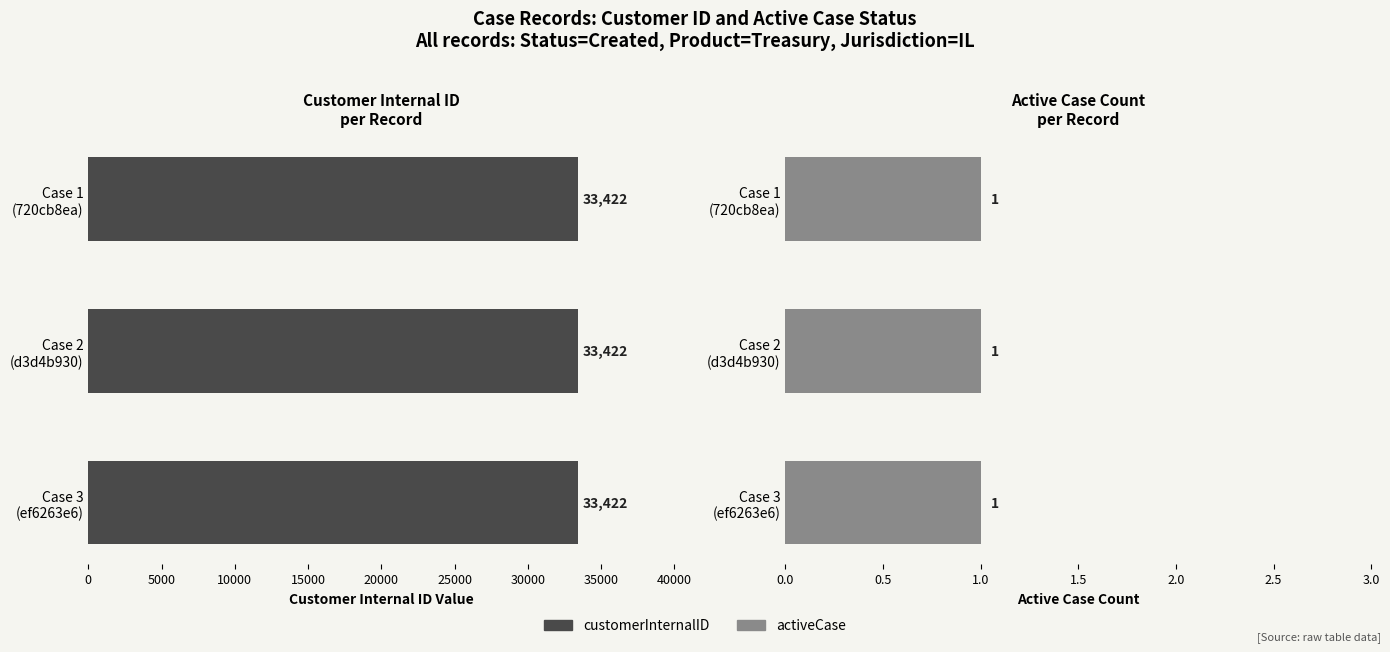

How many categories are shown in the chart?

3